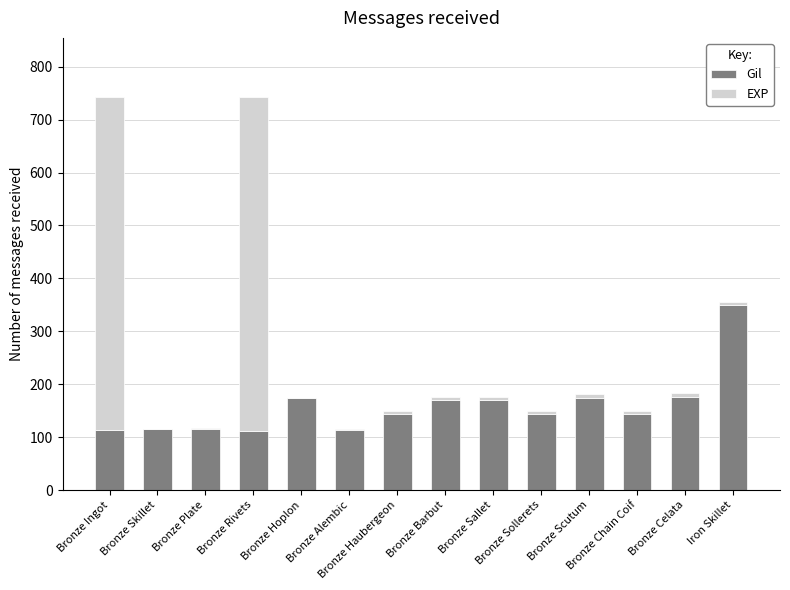

What is the highest value of the Gil series?

350